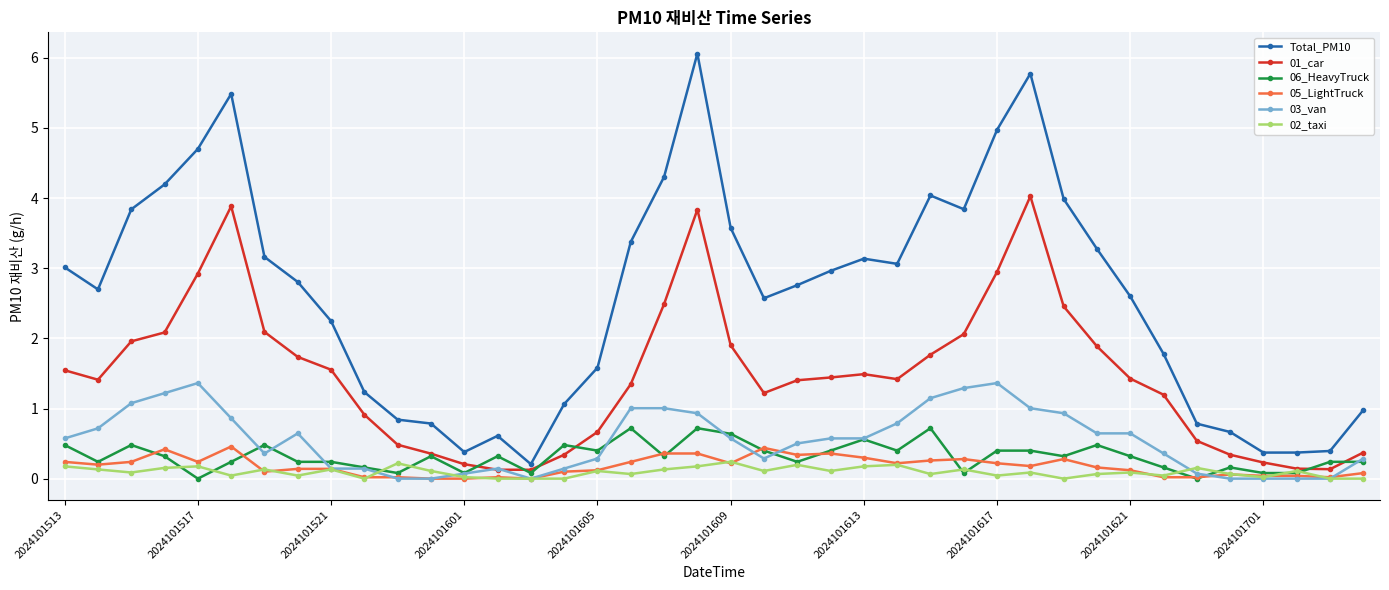

What is the value of the 03_van point at the 2nd from the left?

0.7